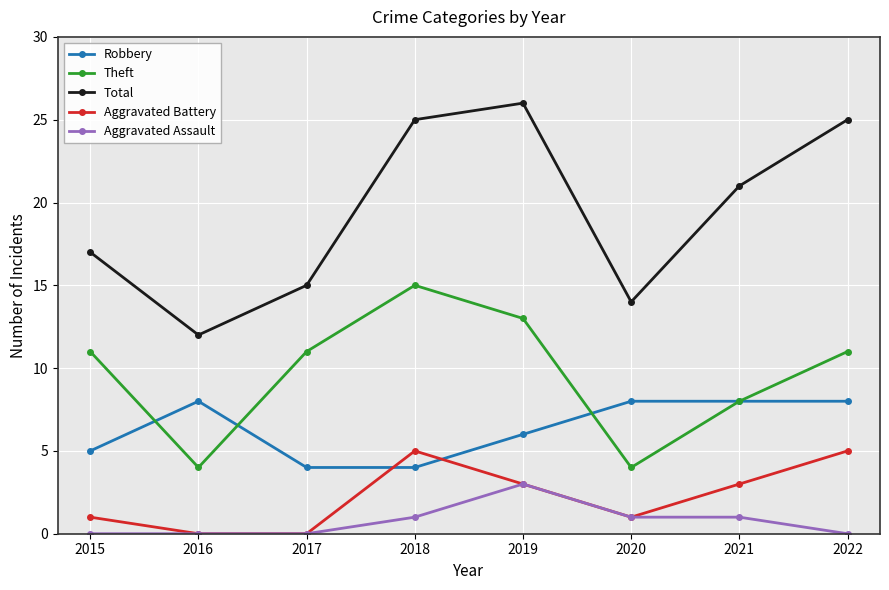

Between 2016 and 2019, which series saw the biggest shift?

Total